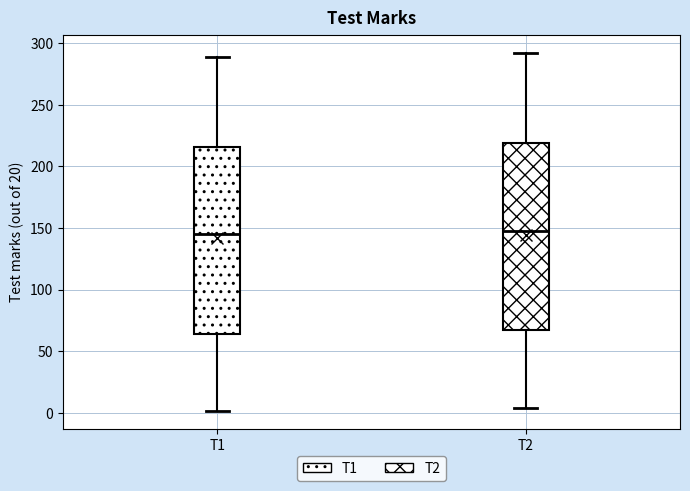

Reading left to right, transcribe this box plot: for each box, give where its median line is, the range the box spans, and where its two whiskers end, as read against the y-axis. The values are not printed on the chart, so give them approximately, as read against the axis.

T1: median 145, box 65 to 215, whiskers 0 to 290
T2: median 145, box 65 to 220, whiskers 5 to 290